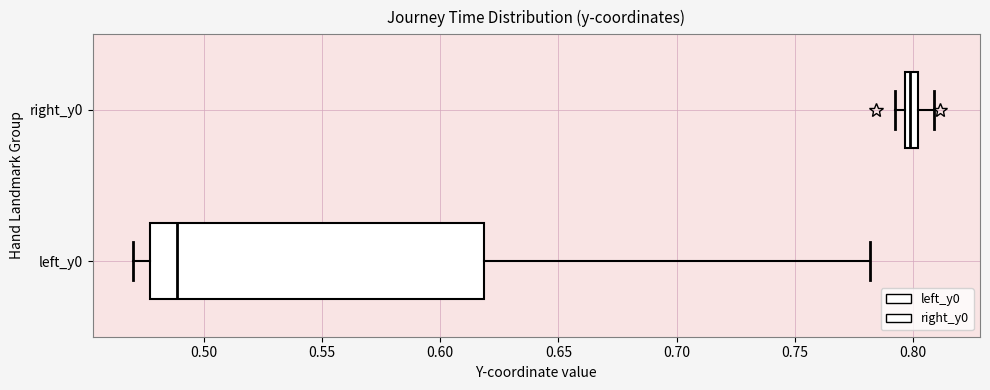

Which box is the widest, from its left edge to its right edge?

left_y0